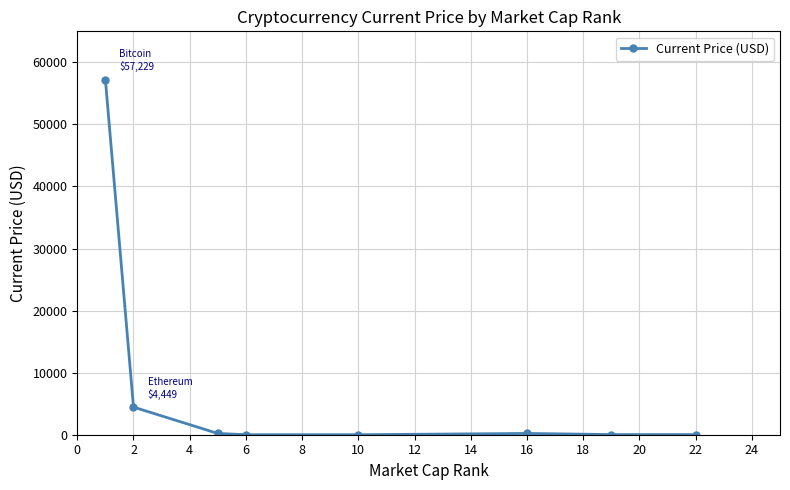

True or false: there are more than 0 points higher than both neighbors.

True